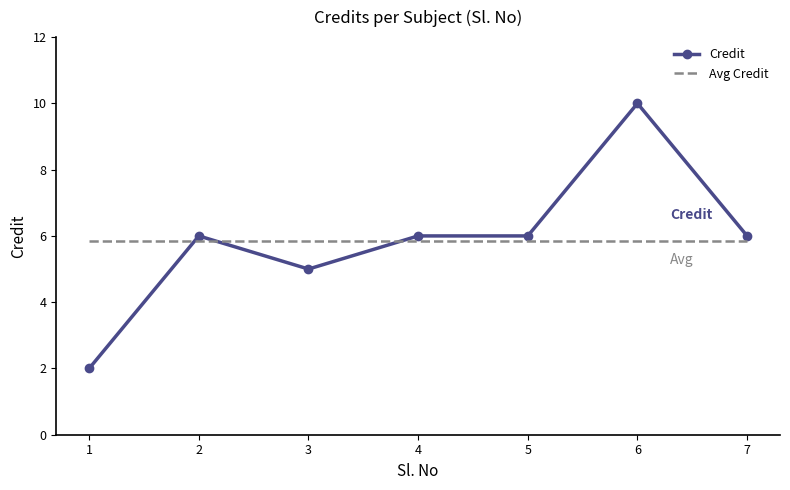

Is the value of Credit at 6 greater than the value of Avg Credit at 6?

Yes